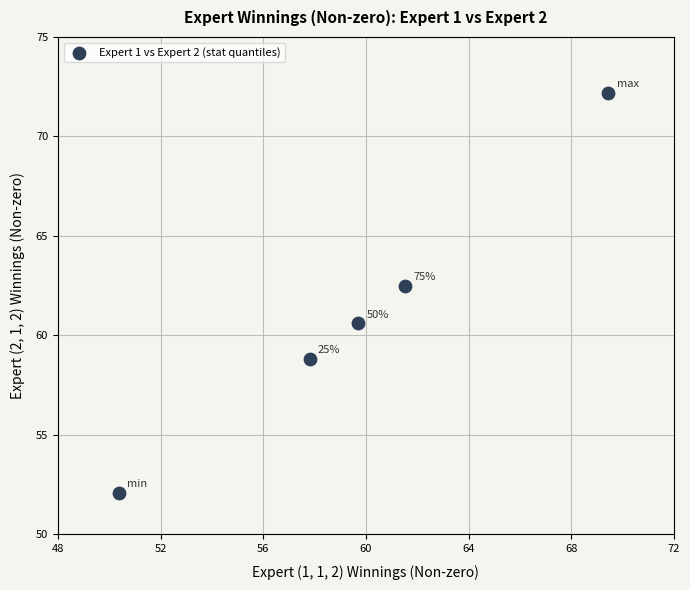

What Y value in the scatter plot is closest to 62?

62.5